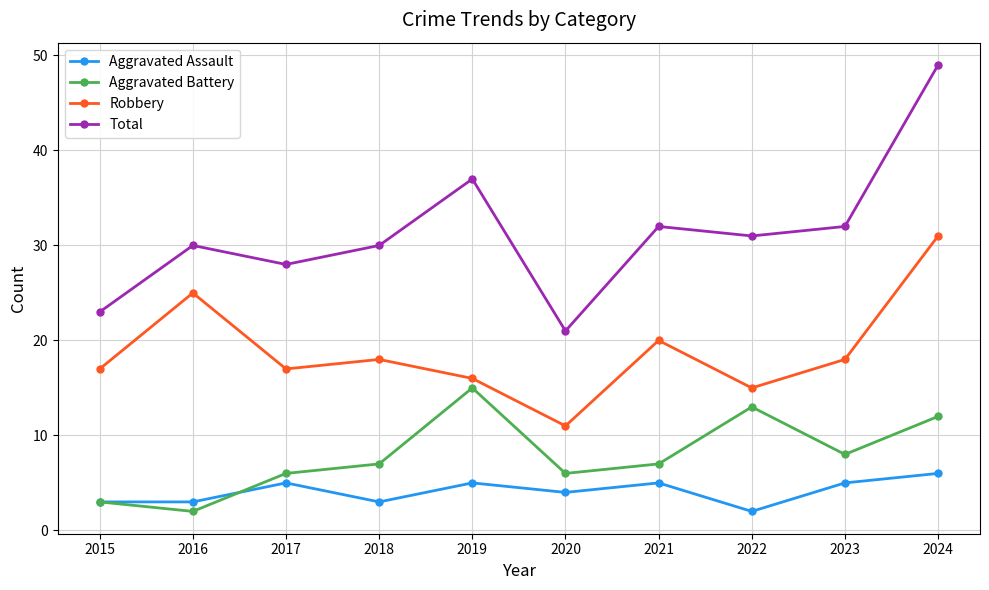

Where is Total nearest to the value 35?

2019